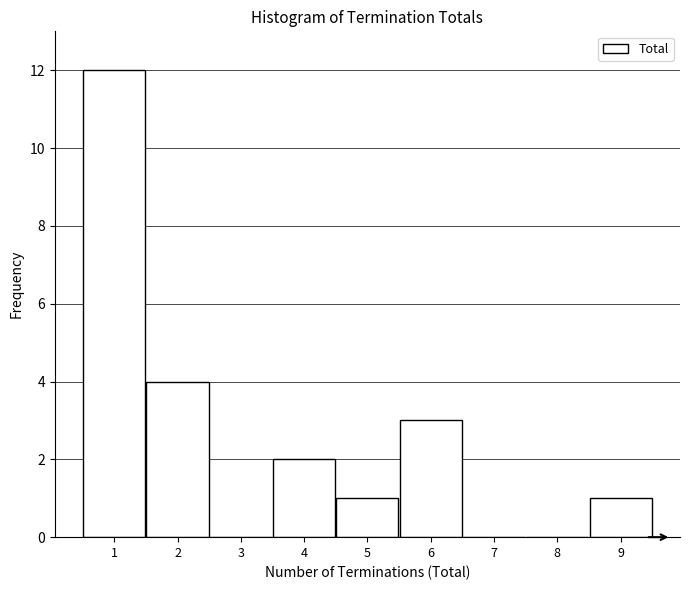

Reading left to right, list every bar in this chart as the range it spans on the x-axis followed by its height. The values are not printed on the chart, so give them approximately, as read against the axis.

0.5 to 1.5: 12
1.5 to 2.5: 4
2.5 to 3.5: 0
3.5 to 4.5: 2
4.5 to 5.5: 1
5.5 to 6.5: 3
6.5 to 7.5: 0
7.5 to 8.5: 0
8.5 to 9.5: 1